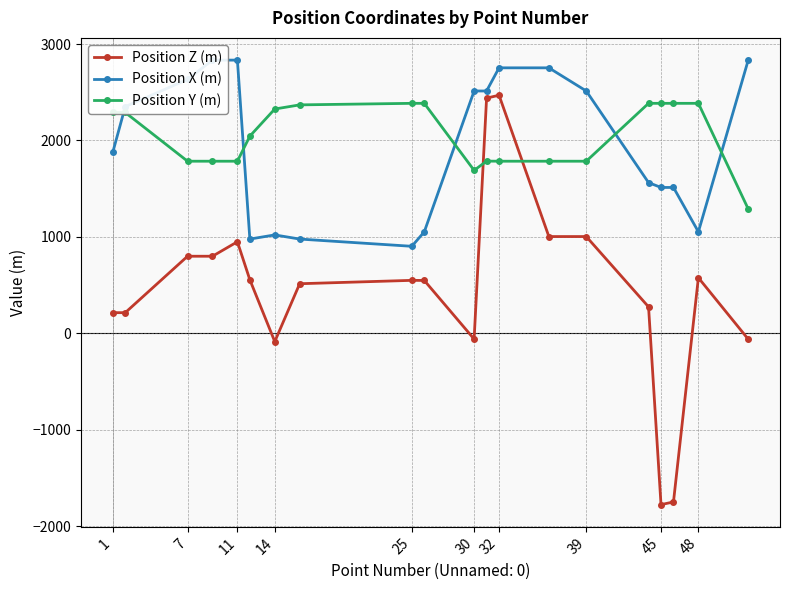

True or false: Position X (m) and Position Y (m) intersect in this chart.

True